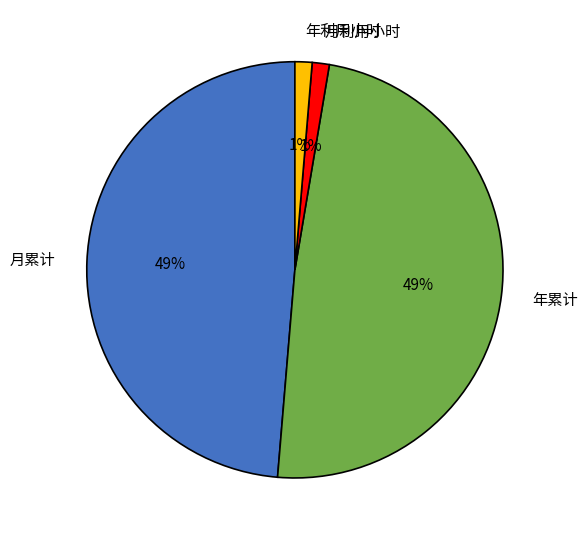

Does 月累计 account for over 50% of the chart?

No